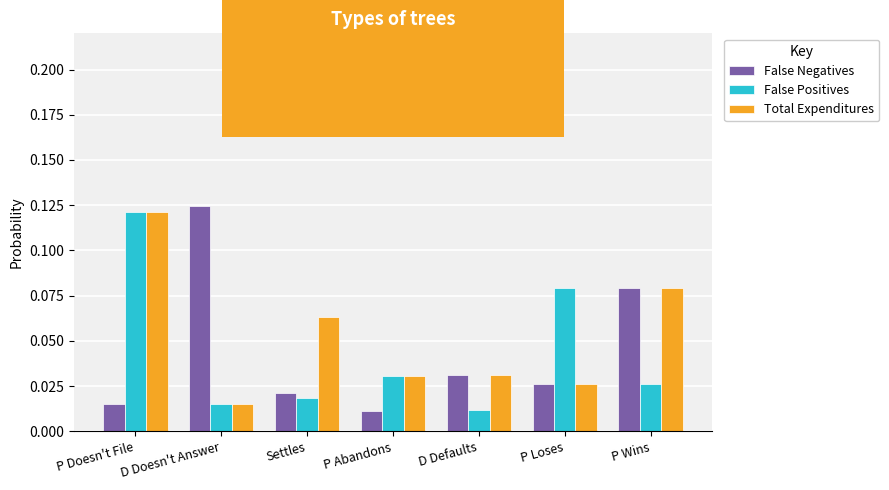

Which series changed the most between Settles and P Wins?

False Negatives